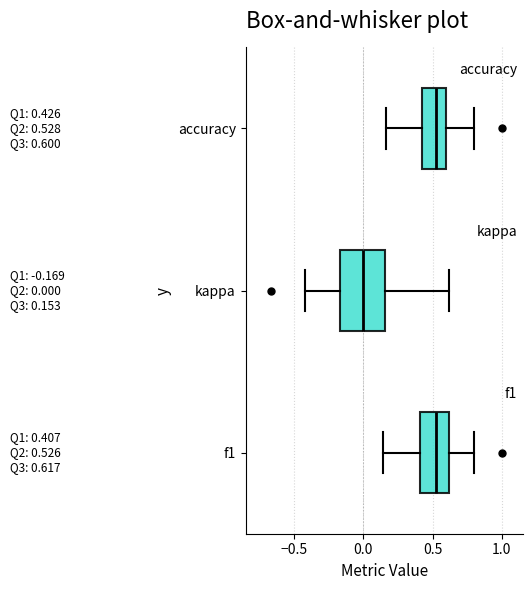

Which box is the widest, from its left edge to its right edge?

kappa